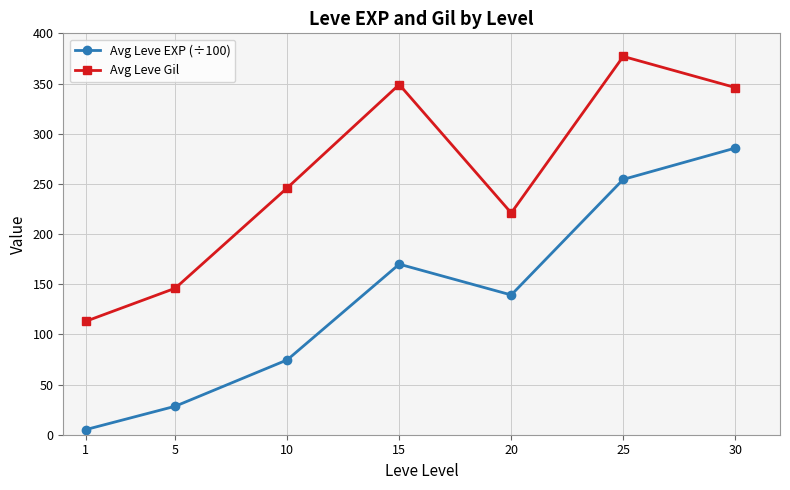

Which series has the widest spread of values?

Avg Leve EXP (÷100)